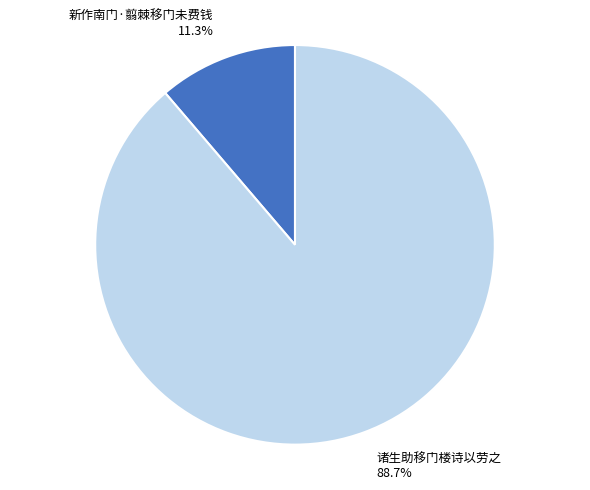

True or false: 诸生助移门楼诗以劳之 accounts for 81% of the total.

False